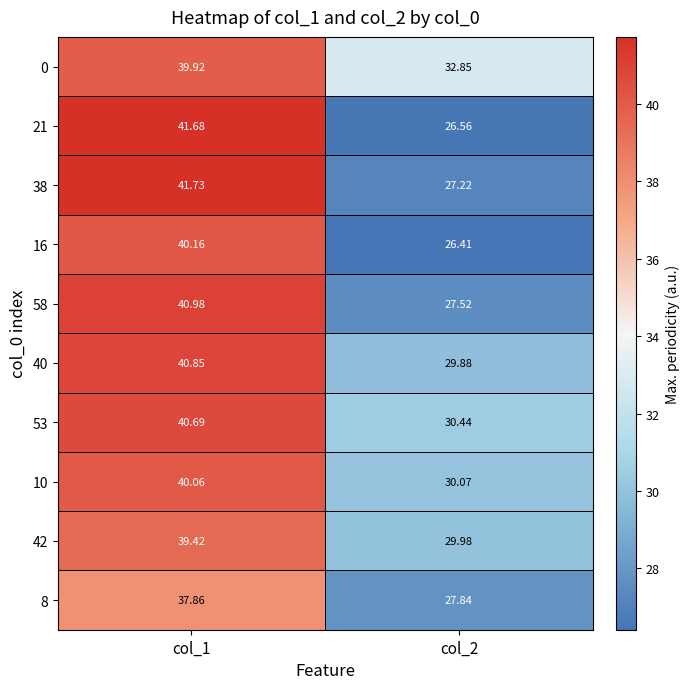

What is the smallest value displayed?

26.4